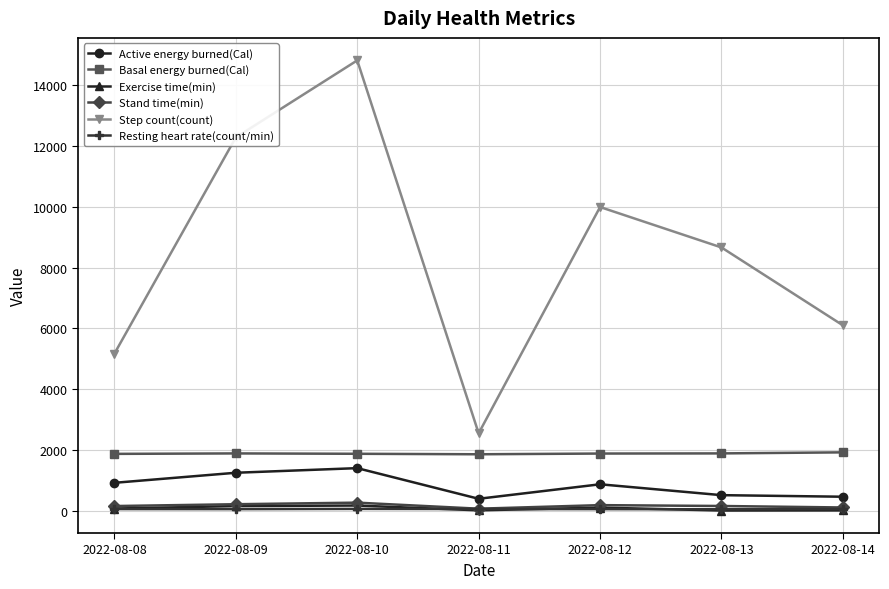

Which series has the largest range (max minus min)?

Step count(count)